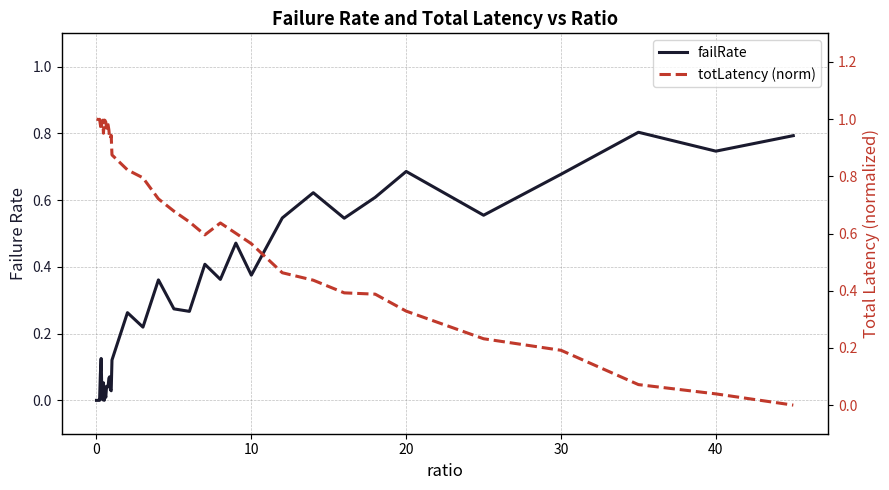

True or false: failRate and totLatency (norm) intersect in this chart.

True